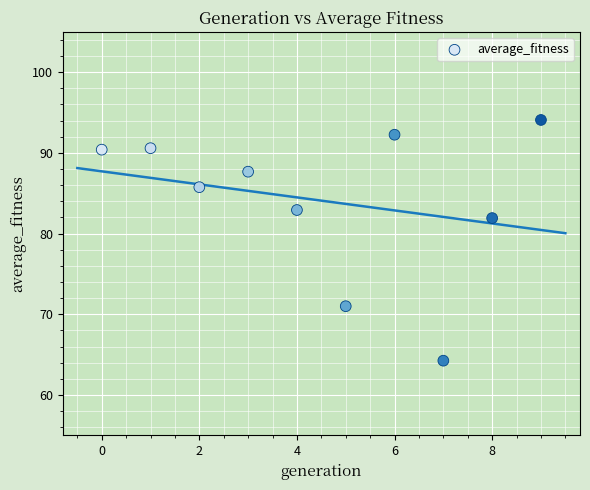

What Y value in the scatter plot is closest to 79?

81.9